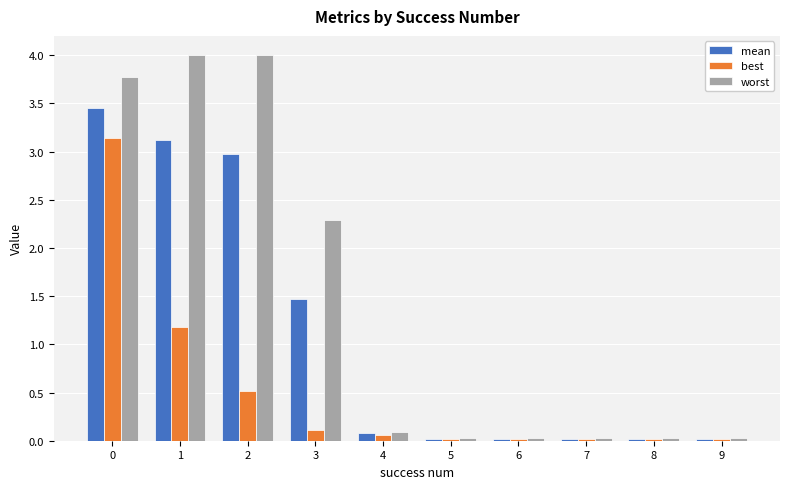

What are all the series names shown in the legend?

mean, best, worst